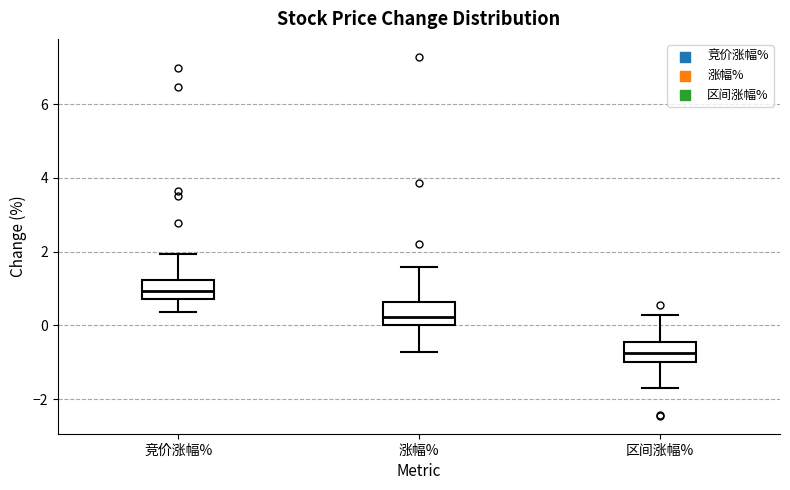

Reading left to right, read every box against the y-axis: the position of its median line, the range the box covers, and the ends of its whiskers. The values are not printed on the chart, so give them approximately, as read against the axis.

竞价涨幅%: median 1.0, box 0.8 to 1.2, whiskers 0.4 to 2.0
涨幅%: median 0.2, box 0.0 to 0.6, whiskers -0.8 to 1.6
区间涨幅%: median -0.8, box -1.0 to -0.4, whiskers -1.8 to 0.2